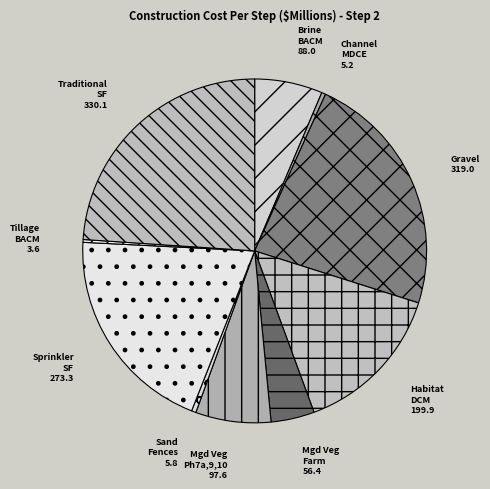

The Gravel slice represents 30% of the pie. True or false?

False